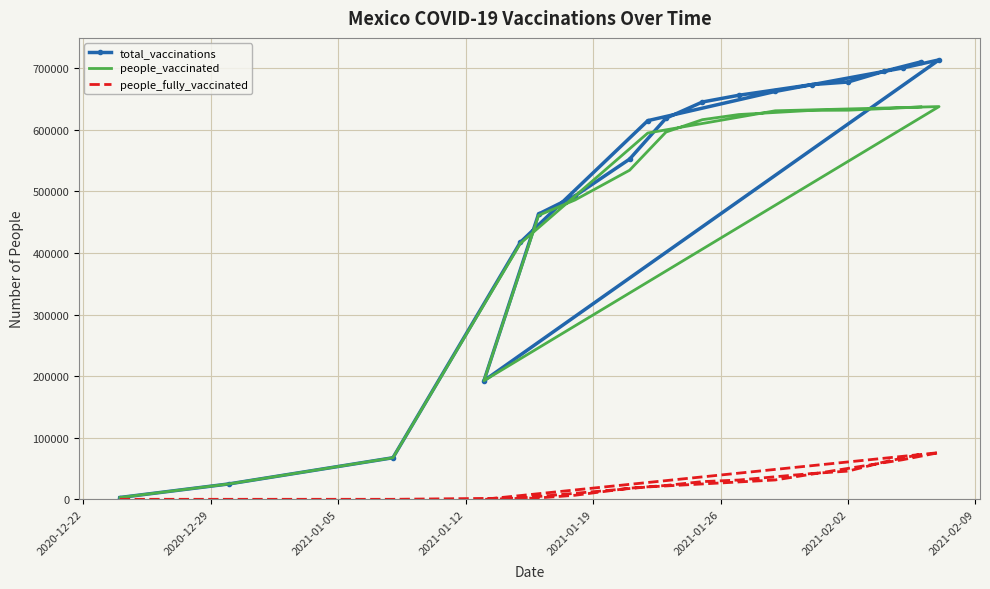

Is the value of people_vaccinated at 11 greater than the value of people_fully_vaccinated at 10?

Yes